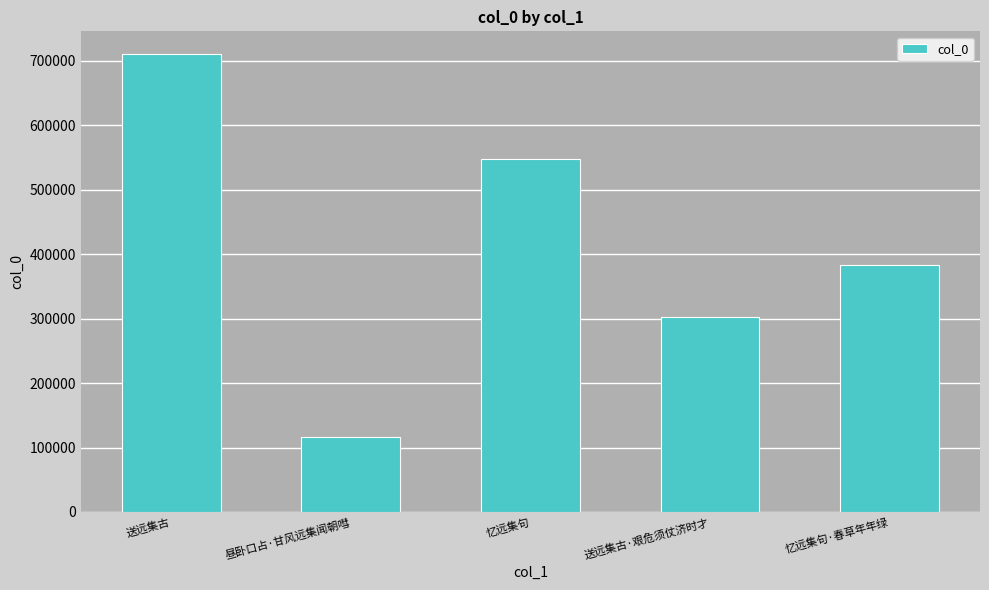

What is the value of the 5th bar from the left?

382668